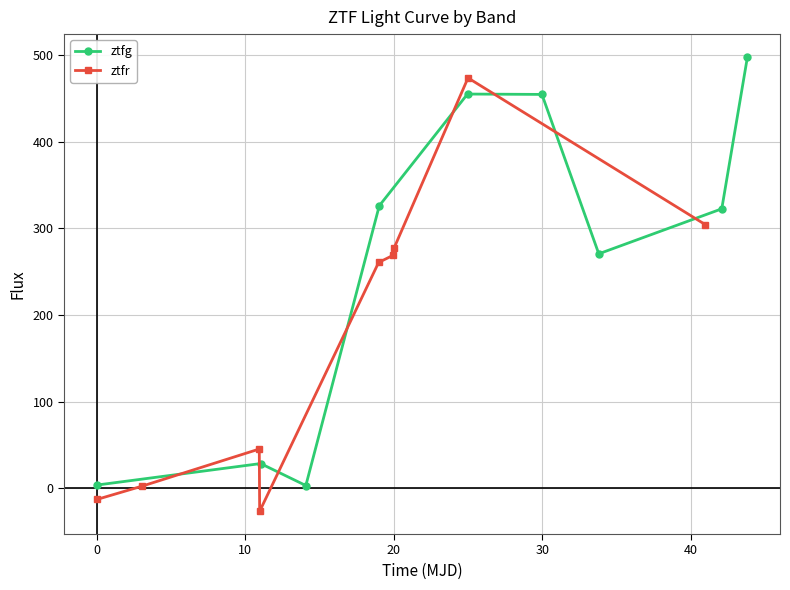

What is the value of the ztfg point at the 3rd from the left?

3.4